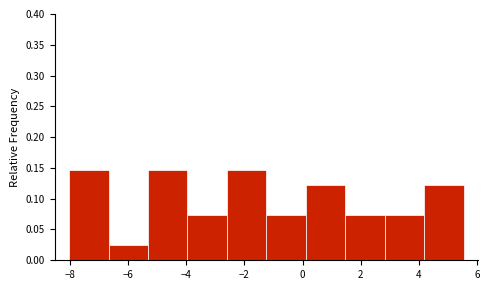

Reading left to right, list every bar in this chart as the range it spans on the x-axis followed by its height. Neither the bar edges nor the heights are printed on the chart, so give them approximately, as read against the axes.

-8.0 to -6.6: 0.145
-6.6 to -5.4: 0.025
-5.4 to -4.0: 0.145
-4.0 to -2.6: 0.075
-2.6 to -1.2: 0.145
-1.2 to 0.2: 0.075
0.2 to 1.4: 0.120
1.4 to 2.8: 0.075
2.8 to 4.2: 0.075
4.2 to 5.6: 0.120